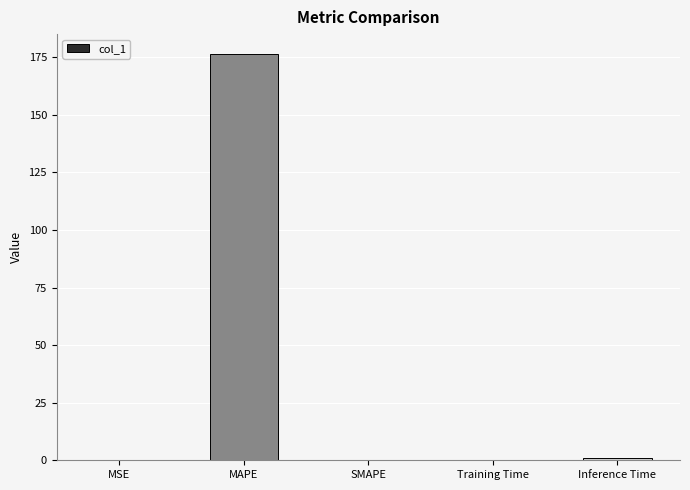

Between SMAPE and MAPE, which is larger?

MAPE